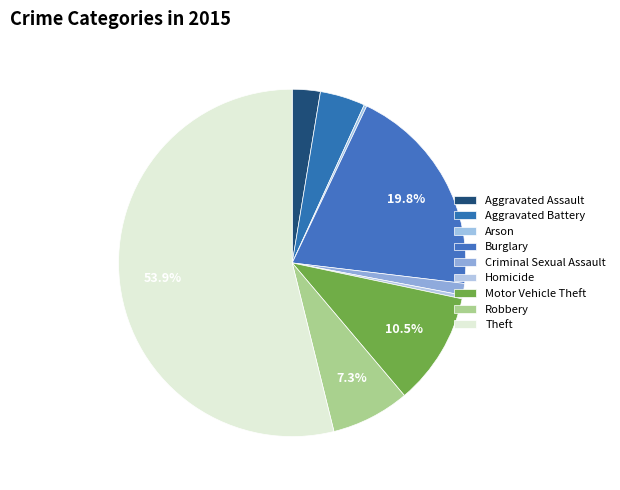

To the nearest percent, what is the difference between the largest and smallest slice percentages?

54%